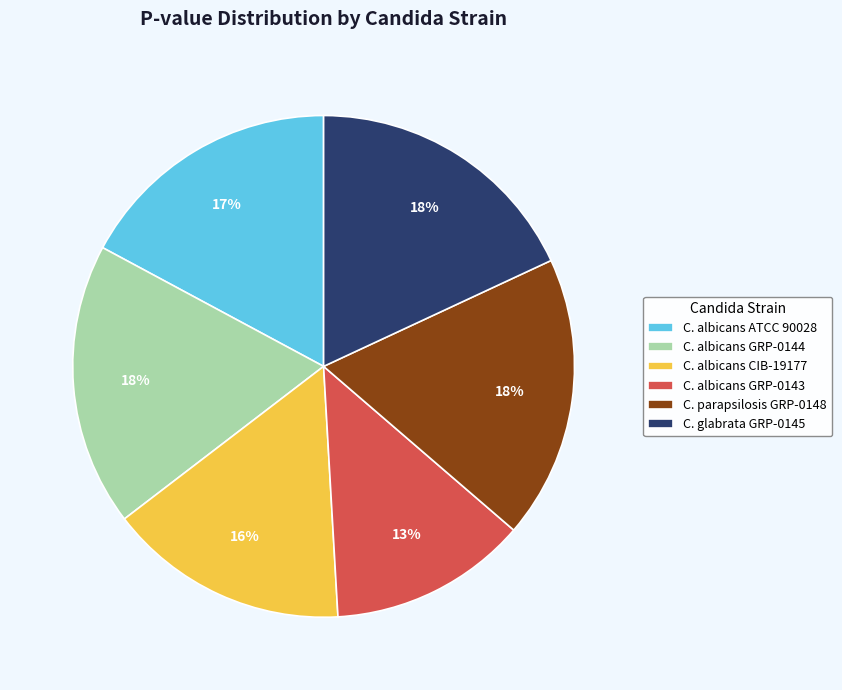

Is there a majority slice in this chart?

No